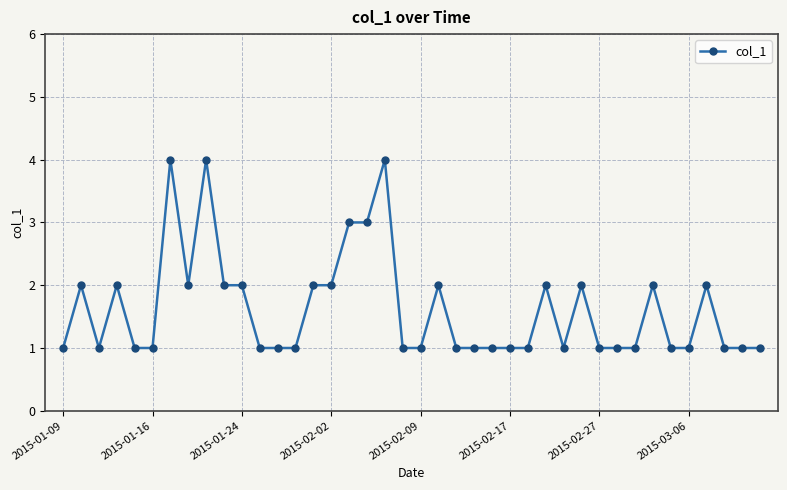

True or false: the data has more than 1 interior local peaks.

True